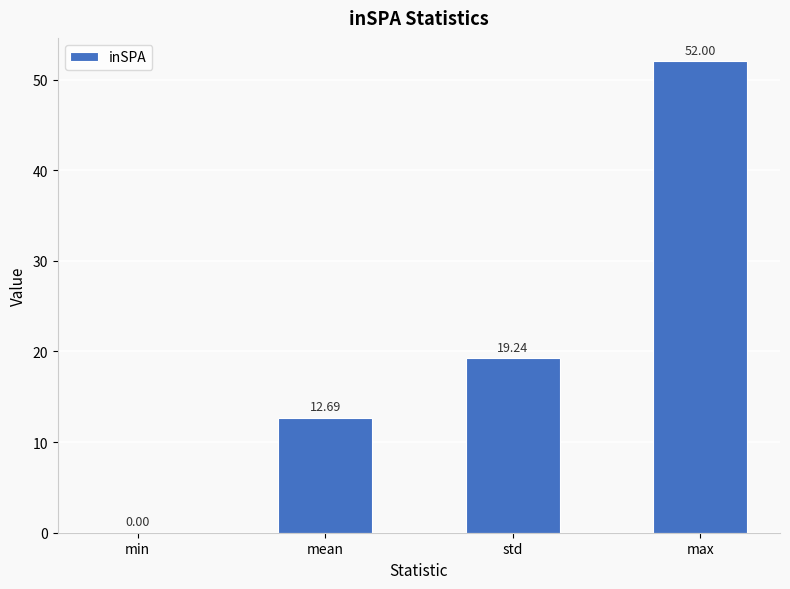

Does the chart contain stacked bars?

No